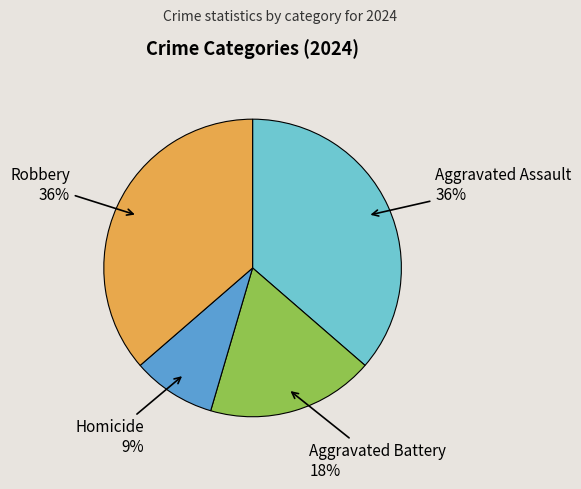

How many segments does this pie chart have?

4